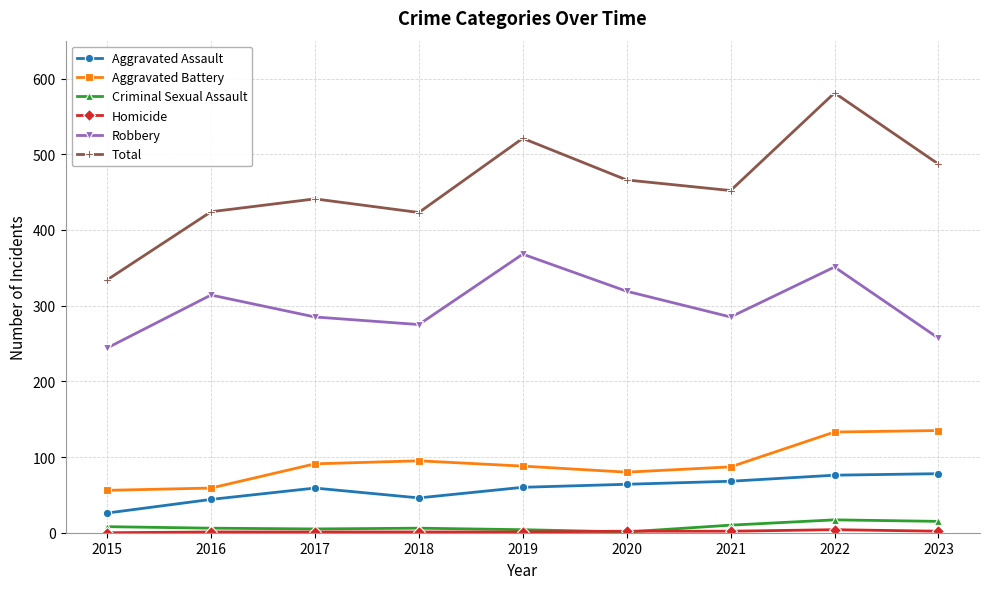

True or false: Aggravated Assault has more than 0 points higher than both neighbors.

True